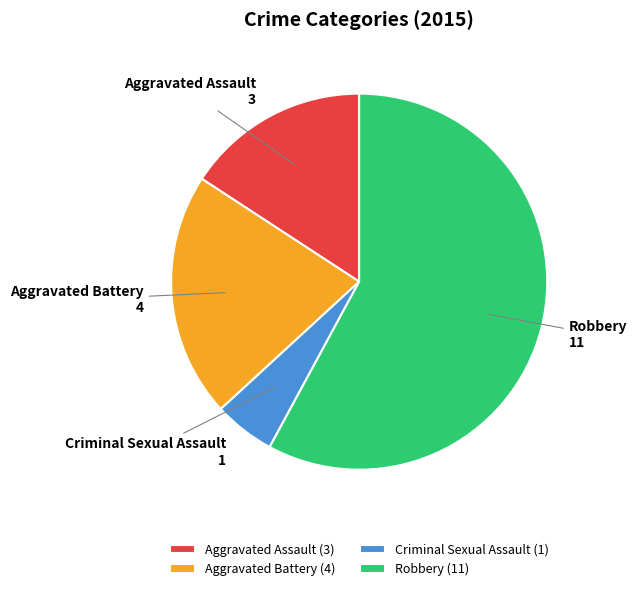

Is it true that Aggravated Assault is 16% of the pie?

True